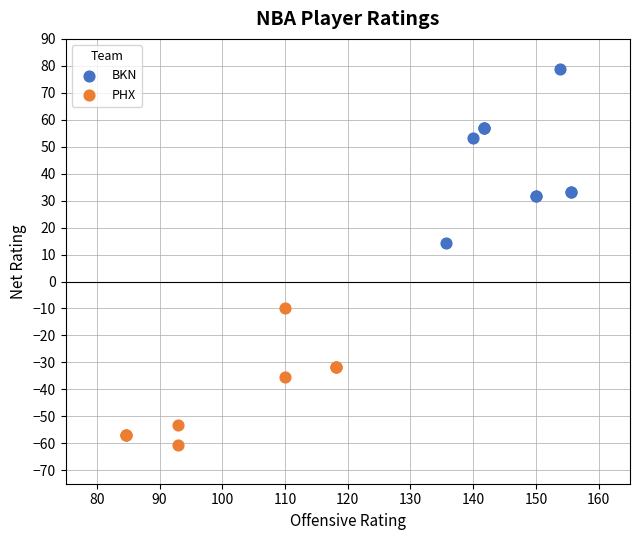

Which series reaches the maximum Y coordinate?

BKN